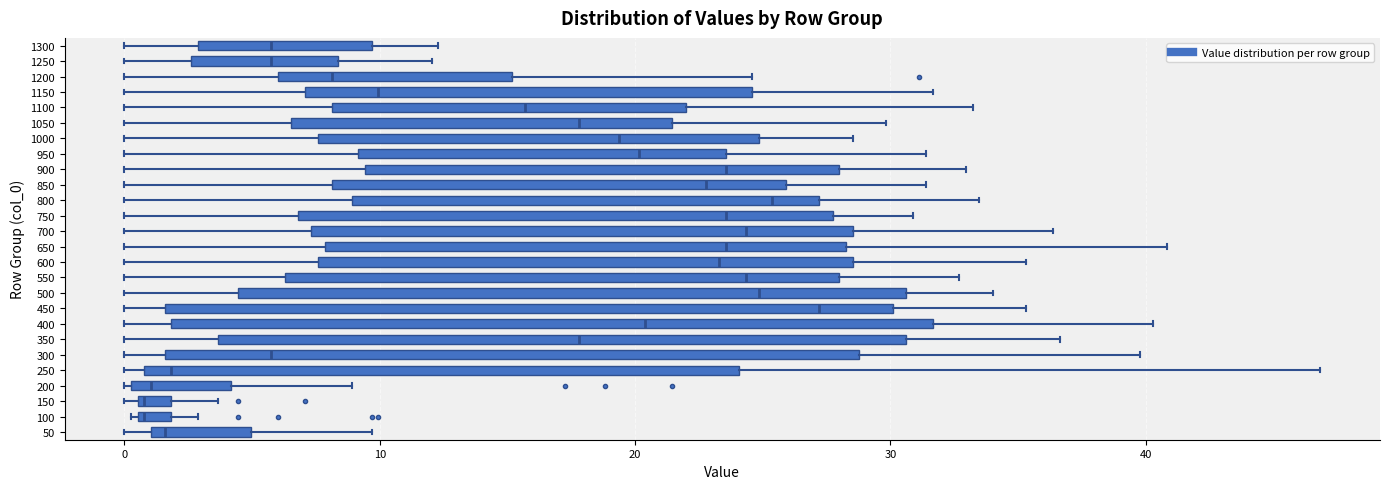

Which box's median line is the furthest to the right?

450